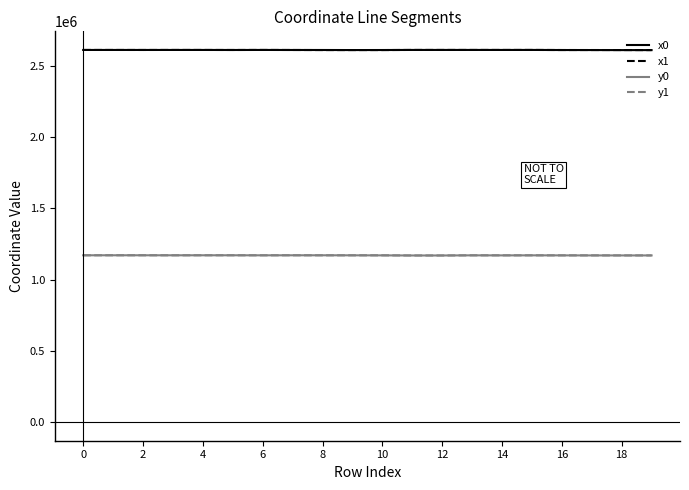

How many distinct data groups are displayed?

4